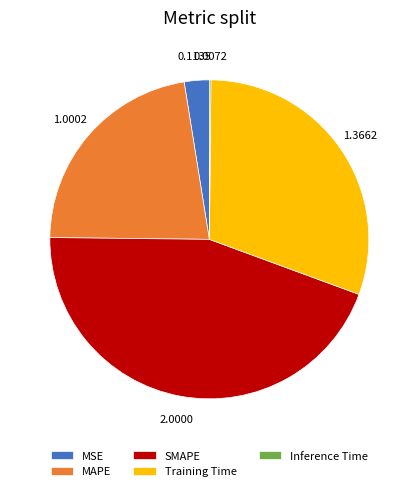

Which category has the biggest portion of the pie?

SMAPE